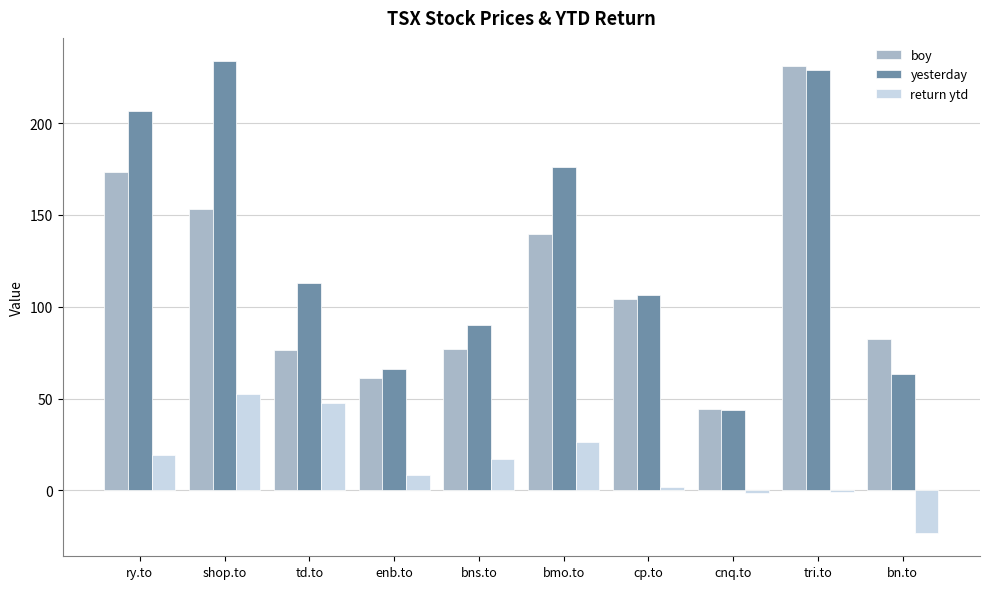

Rank the series by their average value, from highest to lowest.

yesterday, boy, return ytd